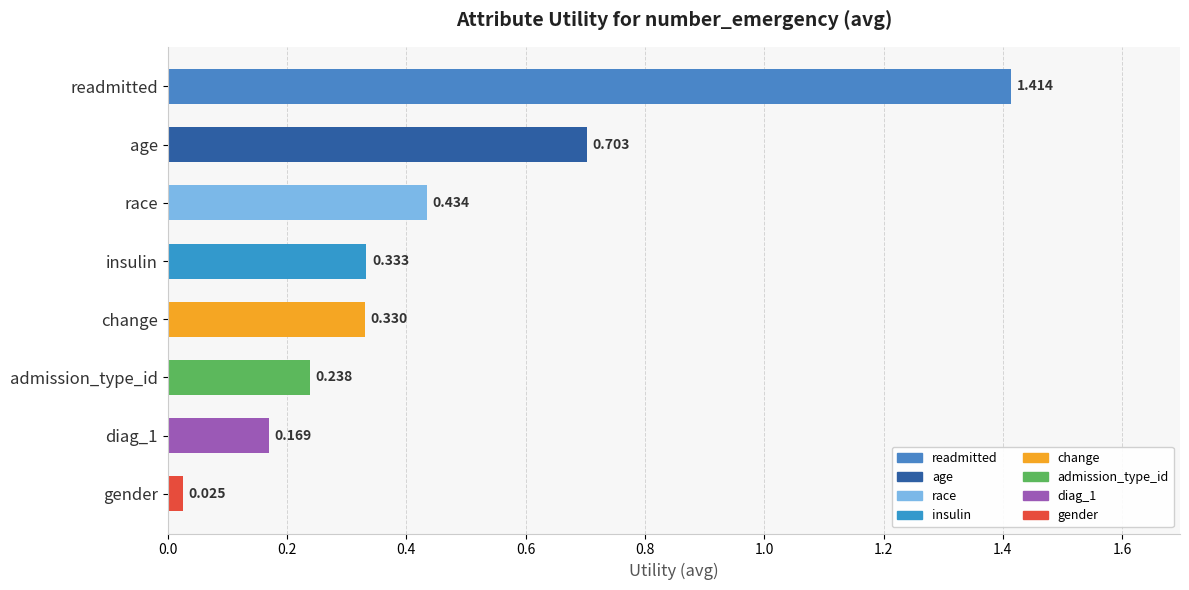

Where is the data nearest to the value 0?

gender